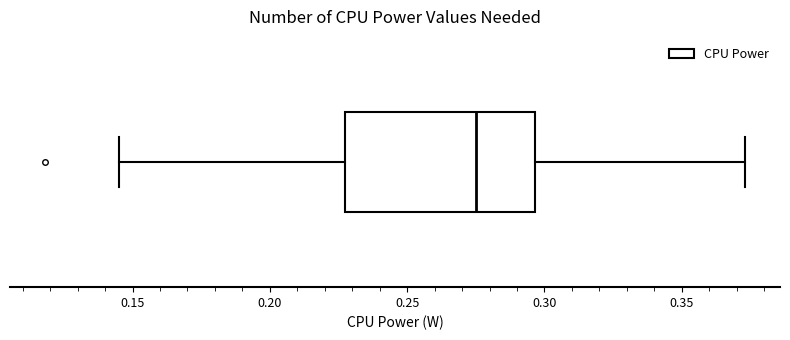

Transcribe this box plot: give where the median line is, the range the box spans, and where the two whiskers end, as read against the x-axis. The values are not printed on the chart, so give them approximately, as read against the axis.

median 0.275, box 0.225 to 0.295, whiskers 0.145 to 0.375